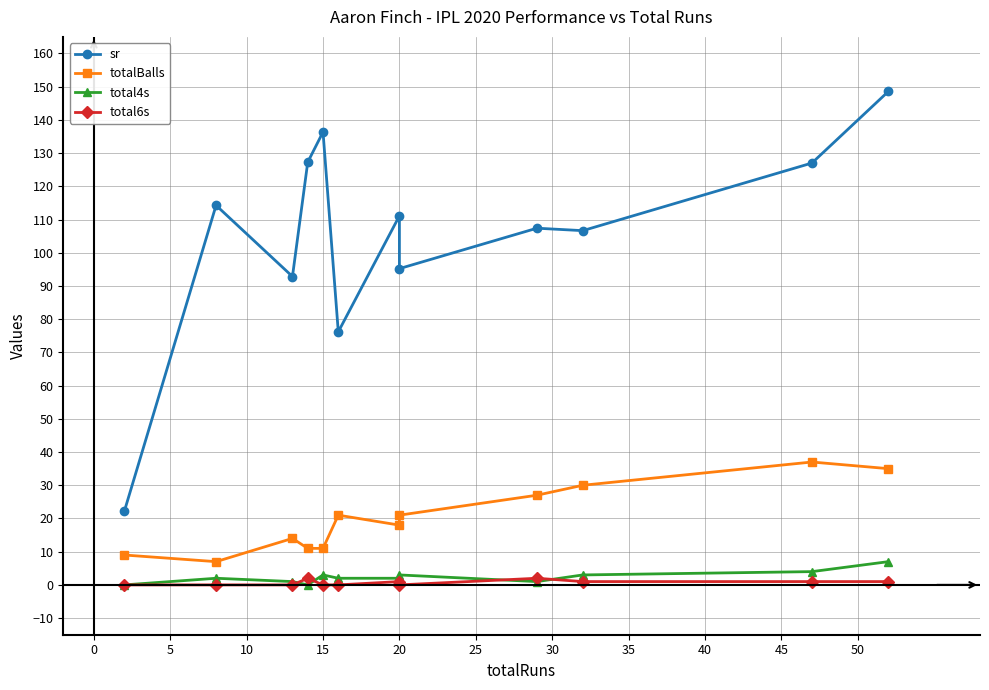

What are all the series names shown in the legend?

sr, totalBalls, total4s, total6s